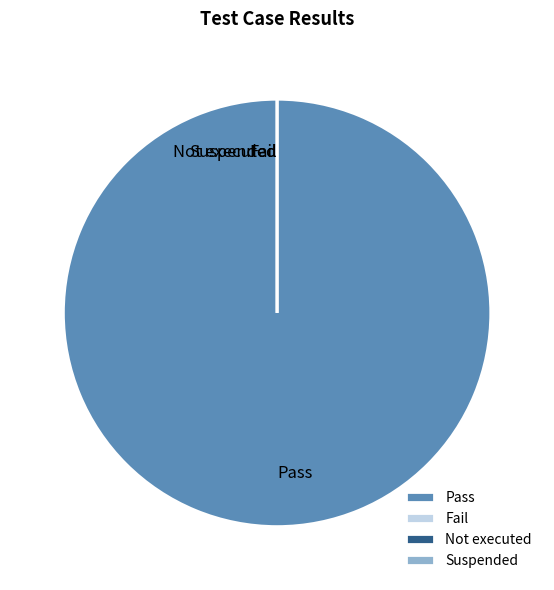

Between Fail and Pass, which is larger?

Pass